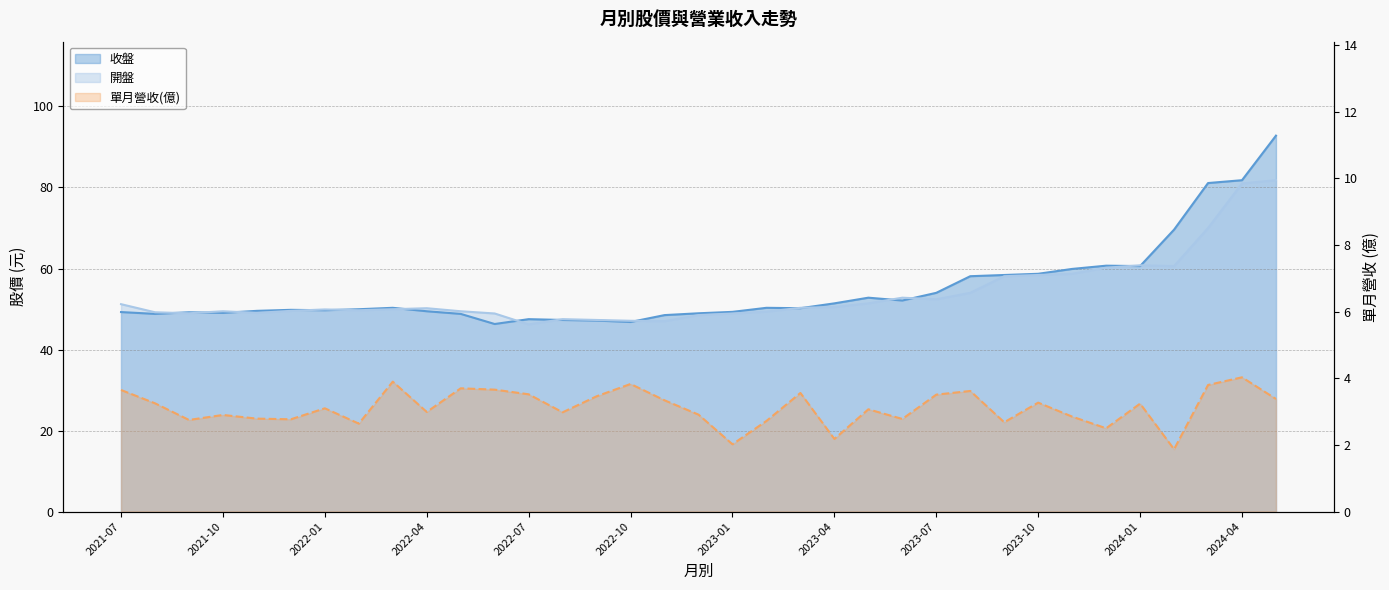

True or false: 單月營收(億) has more than 1 interior local peaks.

True